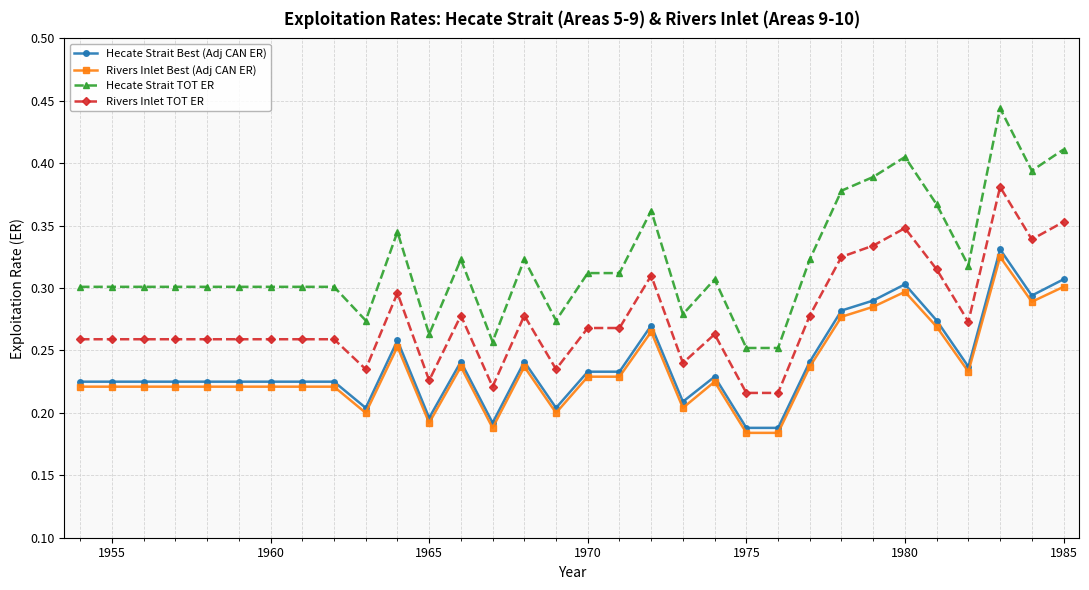

True or false: Rivers Inlet Best (Adj CAN ER) and Rivers Inlet TOT ER intersect in this chart.

False